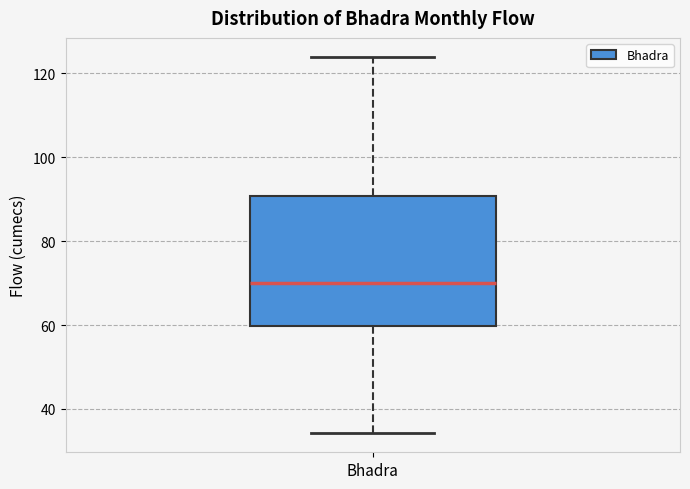

Transcribe this box plot: give where the median line is, the range the box spans, and where the two whiskers end, as read against the y-axis. The values are not printed on the chart, so give them approximately, as read against the axis.

median 70, box 60 to 90, whiskers 34 to 124